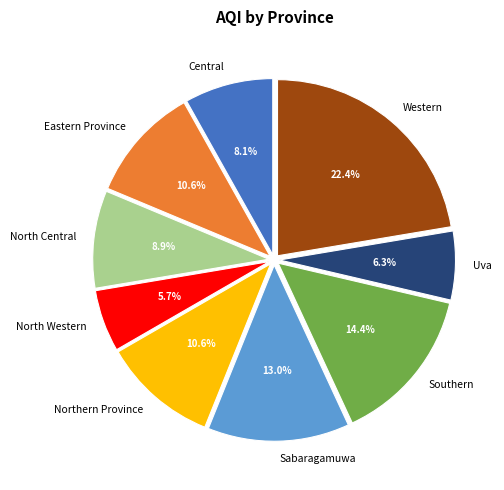

Count the number of slices in the pie.

9